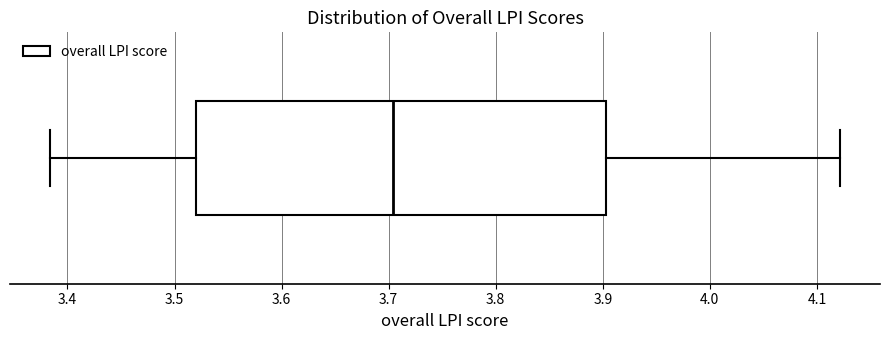

Read this box plot against the x-axis: the position of the median line, the range covered by the box, and the ends of both whiskers. The values are not printed on the chart, so give them approximately, as read against the axis.

median 3.70, box 3.52 to 3.90, whiskers 3.38 to 4.12